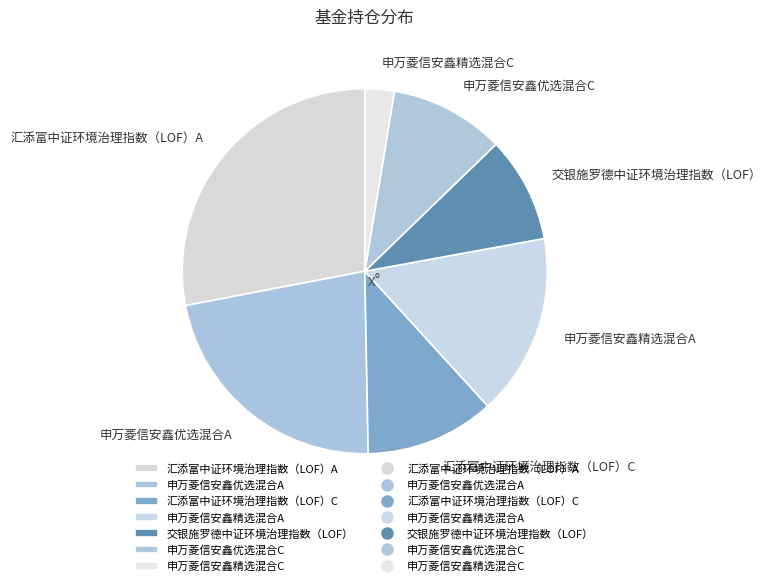

Which category has the biggest portion of the pie?

汇添富中证环境治理指数（LOF）A